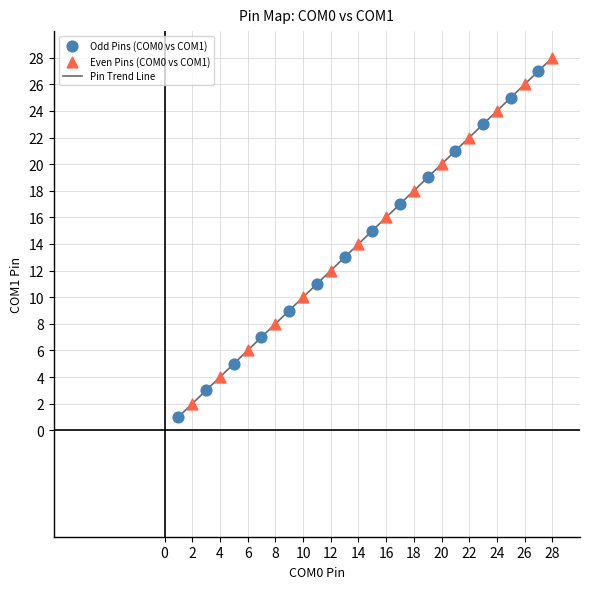

What is the difference between the maximum and minimum values?

27